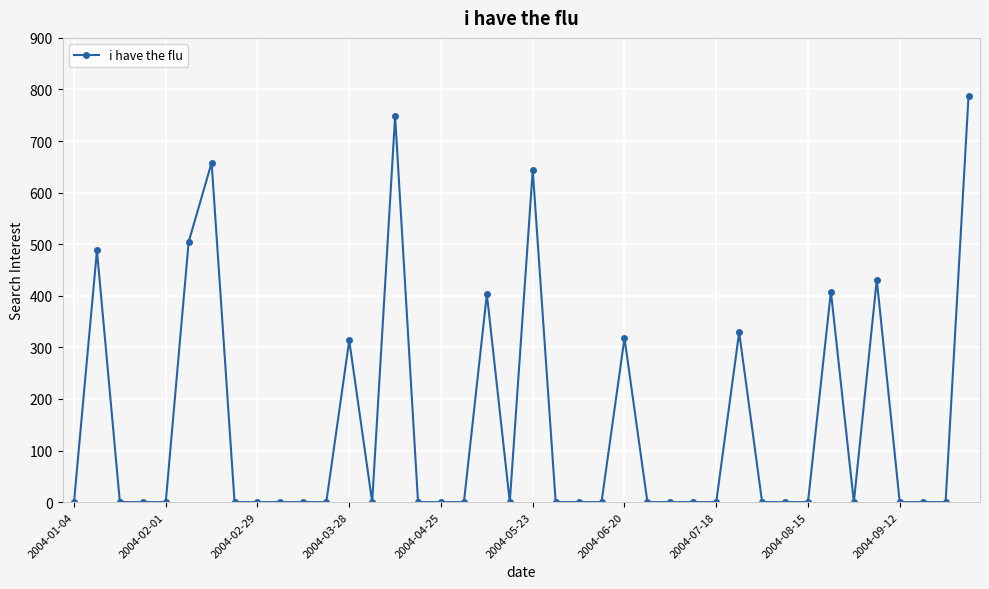

True or false: the data has more than 0 interior local peaks.

True